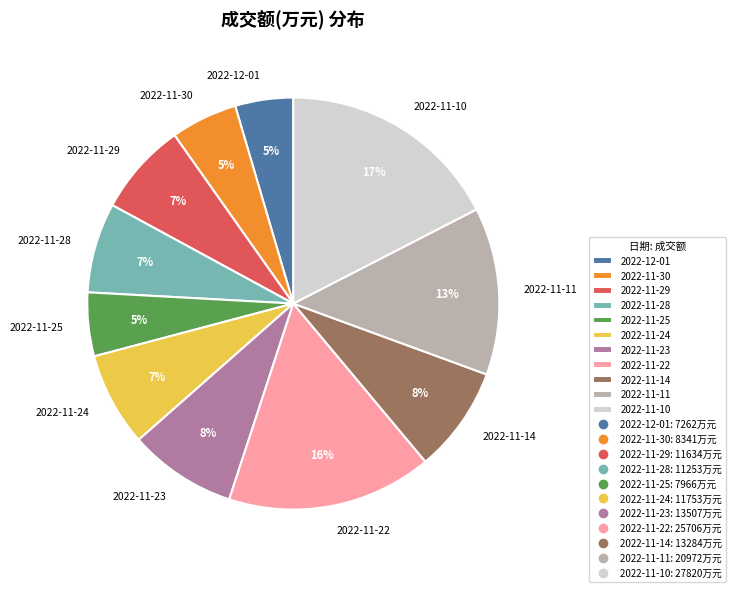

Does any single category account for the majority?

No